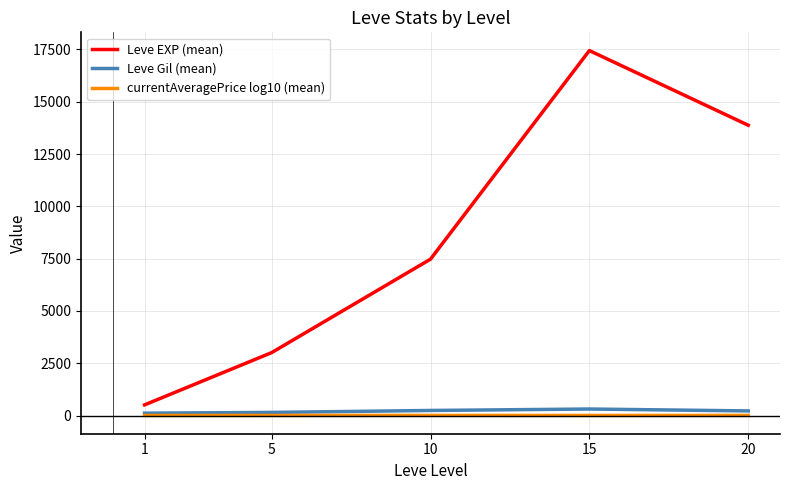

What is the total value across all series at 10?

7723.5